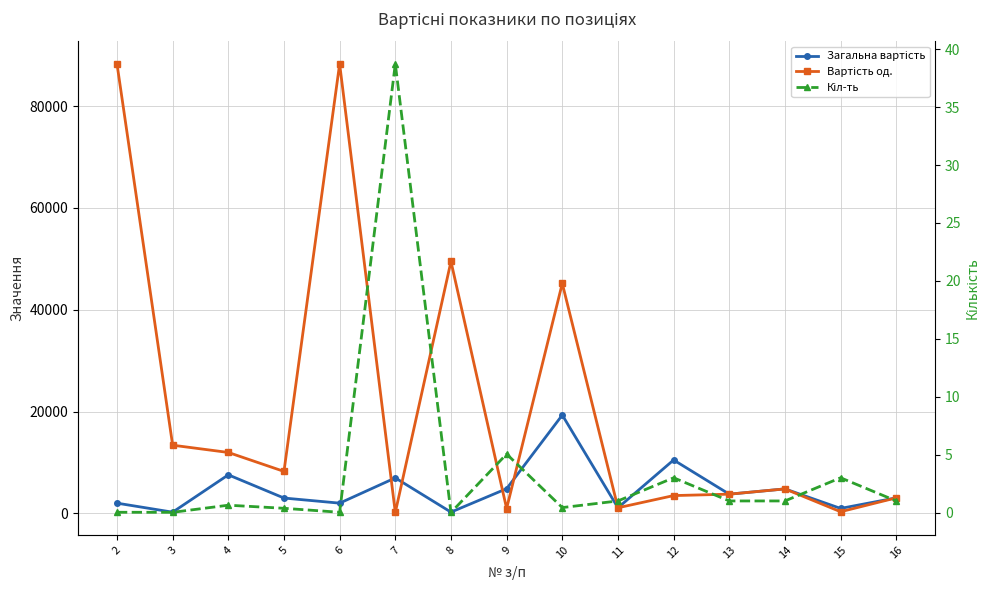

The Загальна вартість series shows 4850.1 at 9. True or false?

True